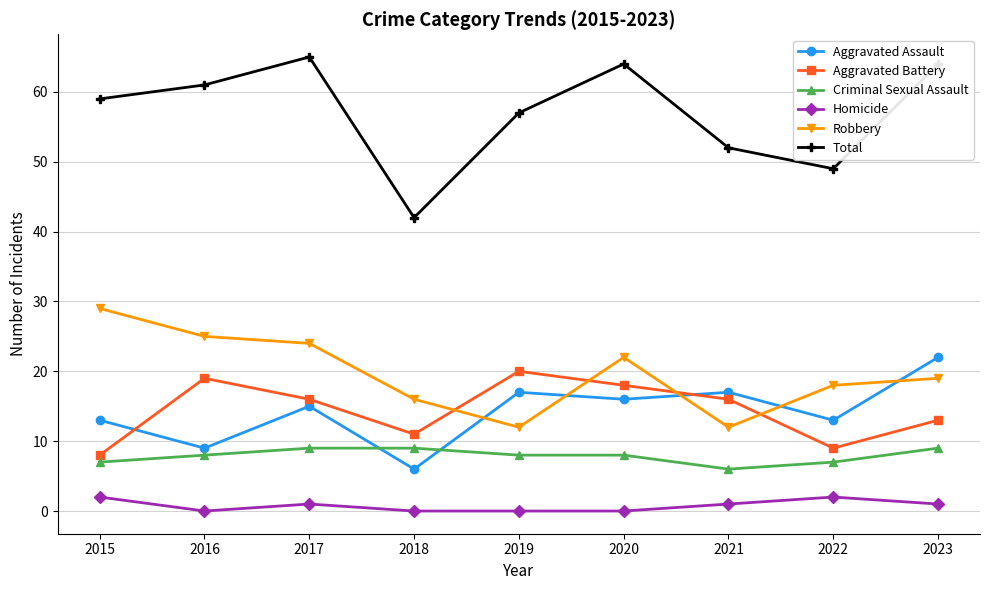

Which series has the largest range (max minus min)?

Total